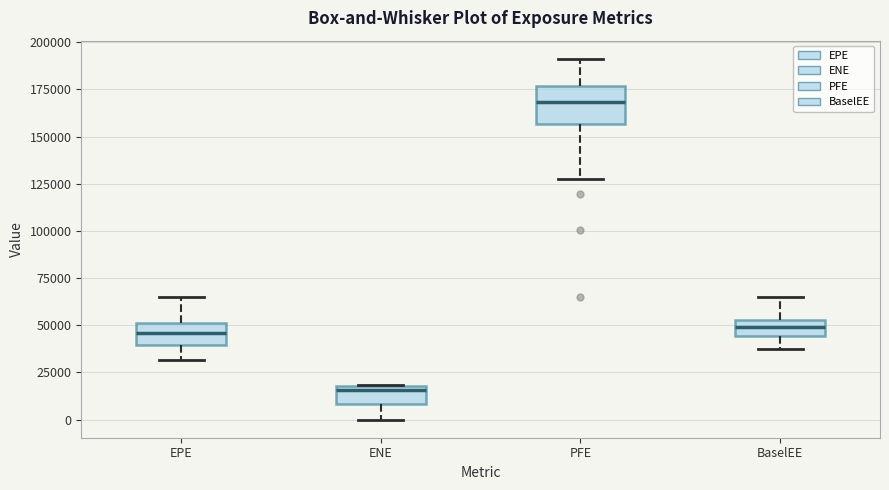

Reading left to right, read every box against the y-axis: the position of its median line, the range the box covers, and the ends of its whiskers. The values are not printed on the chart, so give them approximately, as read against the axis.

EPE: median 45000, box 40000 to 50000, whiskers 30000 to 65000
ENE: median 15000, box 10000 to 20000, whiskers 0 to 20000
PFE: median 170000, box 155000 to 175000, whiskers 125000 to 190000
BaselEE: median 50000, box 45000 to 55000, whiskers 35000 to 65000